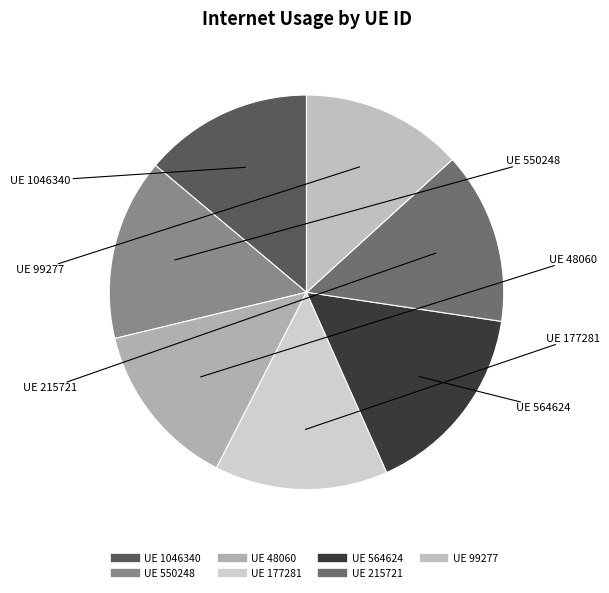

How many slices are in this pie chart?

7